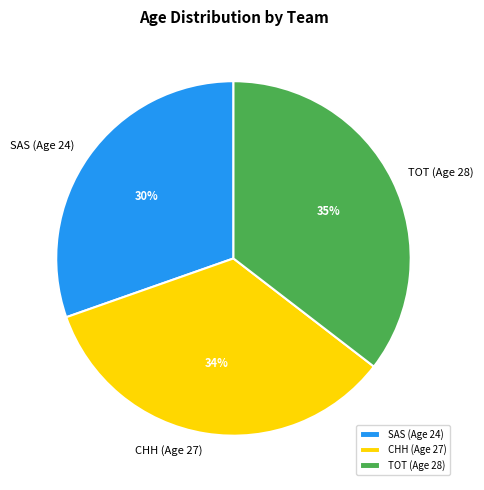

To the nearest percent, what is the difference between the largest and smallest slice percentages?

5%